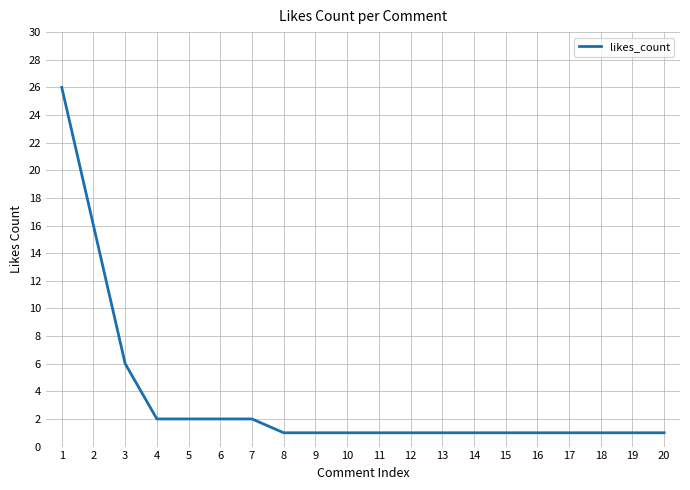

What is the difference between the maximum and minimum values?

25